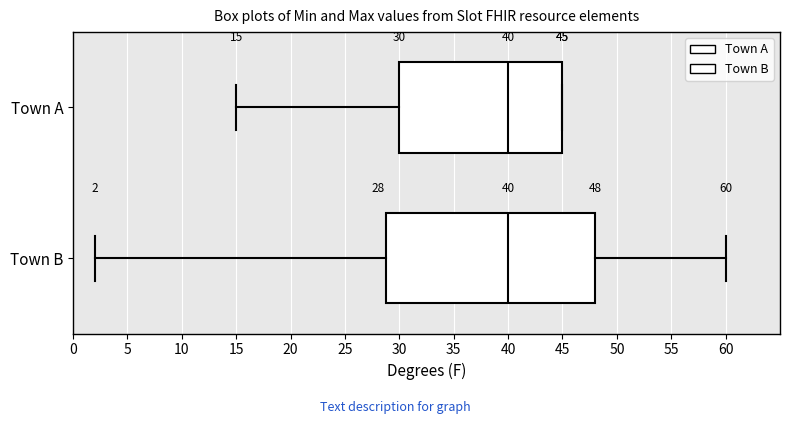

Comparing the boxes themselves (not the whiskers), which one is the widest?

Town B